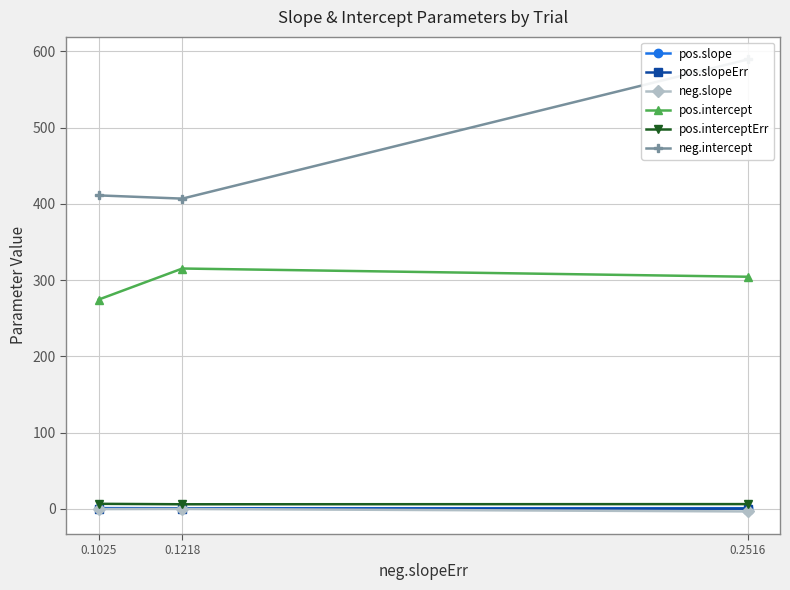

What is the value of the pos.intercept point at the 3rd from the left?

304.4